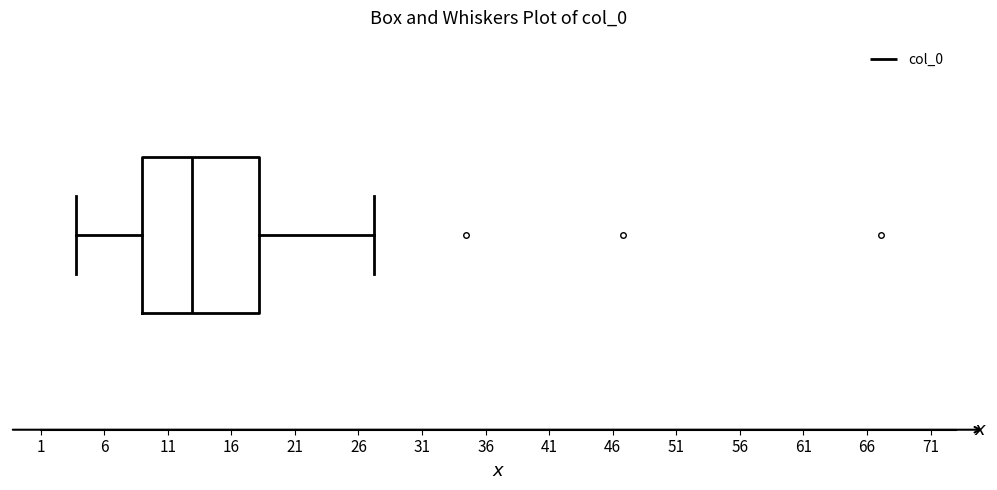

Where does the right whisker of the box end on the x-axis? The values are not printed on the chart, so give them approximately, as read against the axis.

27.5